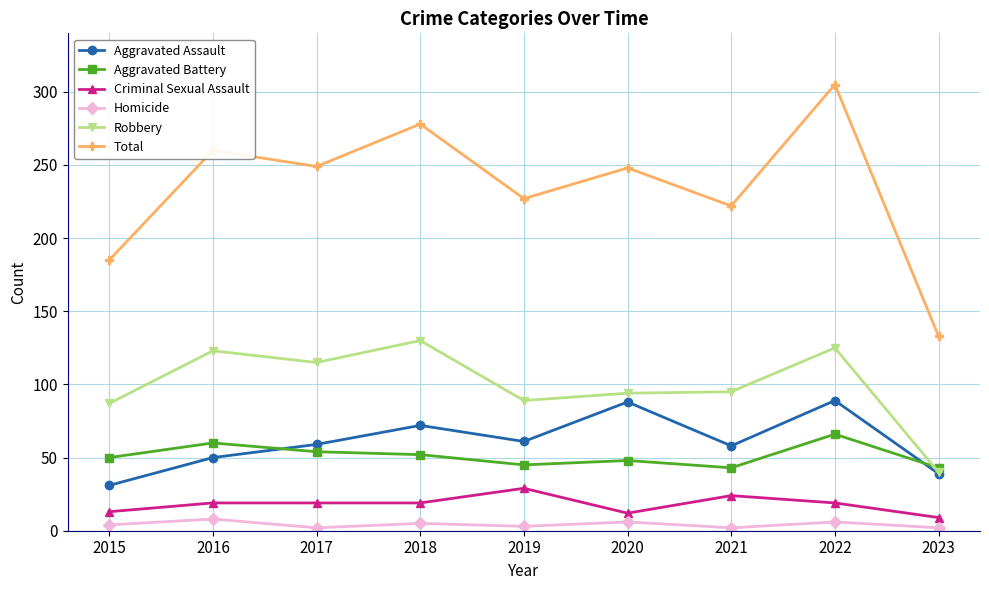

At how many categories does at least one series exceed 115?

9